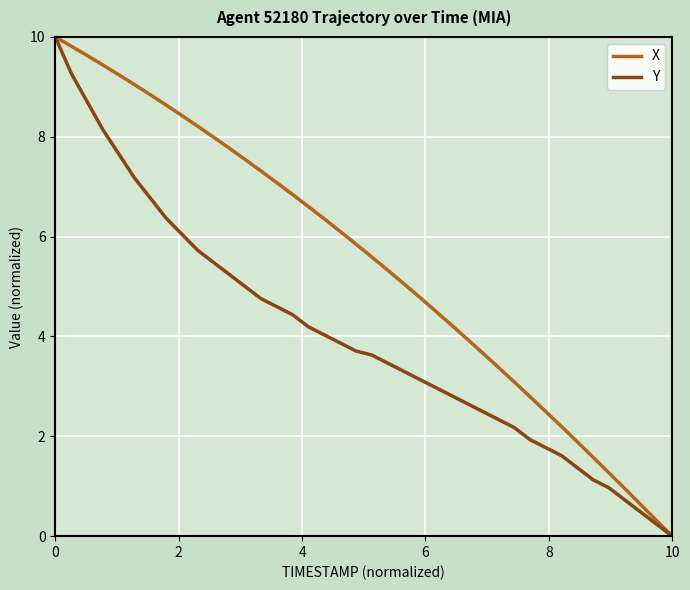

List the series in order of their overall mean, highest first.

X, Y